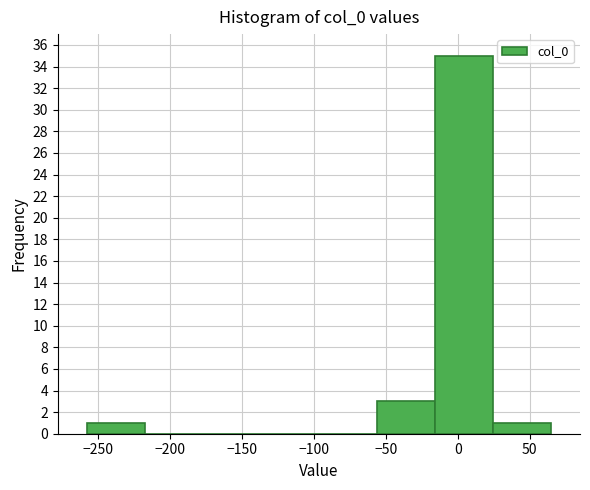

How tall is the bar that spans 25 to 65 on the x-axis? Neither the bar edges nor the heights are printed on the chart, so give them approximately, as read against the axes.

1